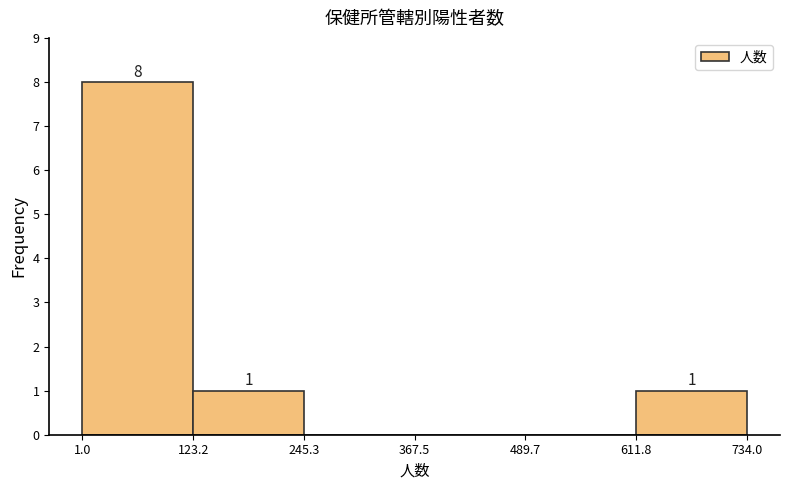

Which range on the x-axis has the tallest bar?

1.0 to 123.2